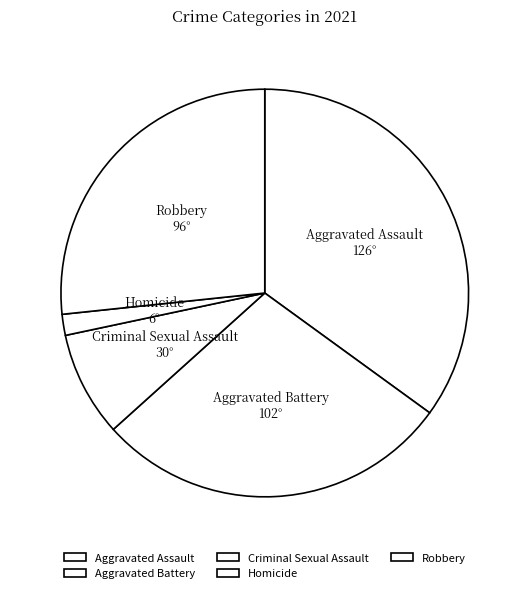

Is there any slice that represents more than half of the pie?

No